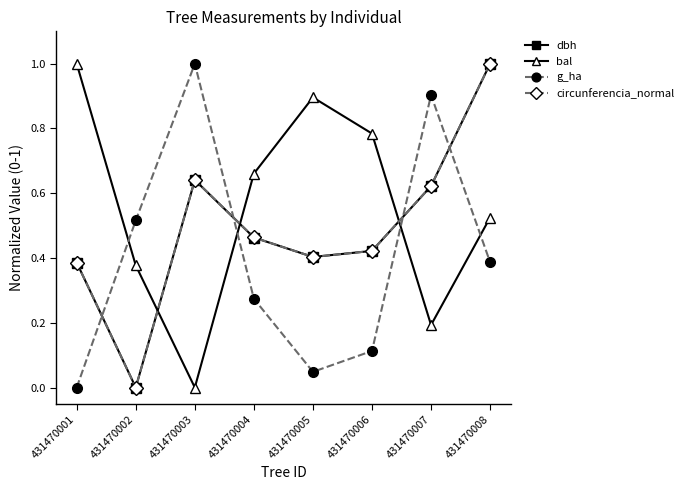

The bal series shows 1.0 at 431470001. True or false?

True